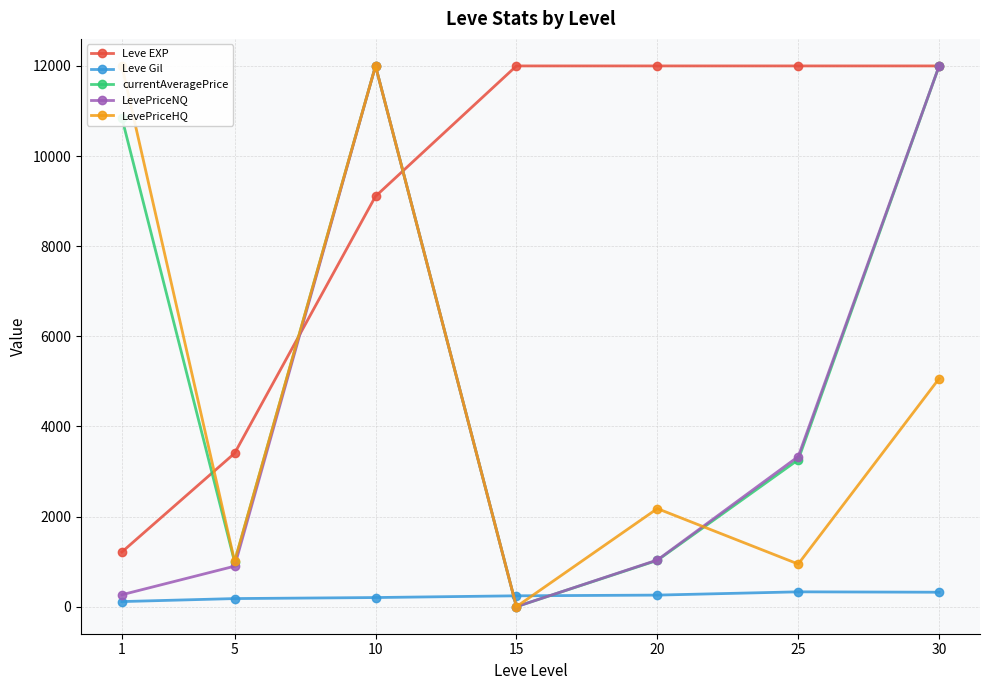

How many data points does each series have?

7